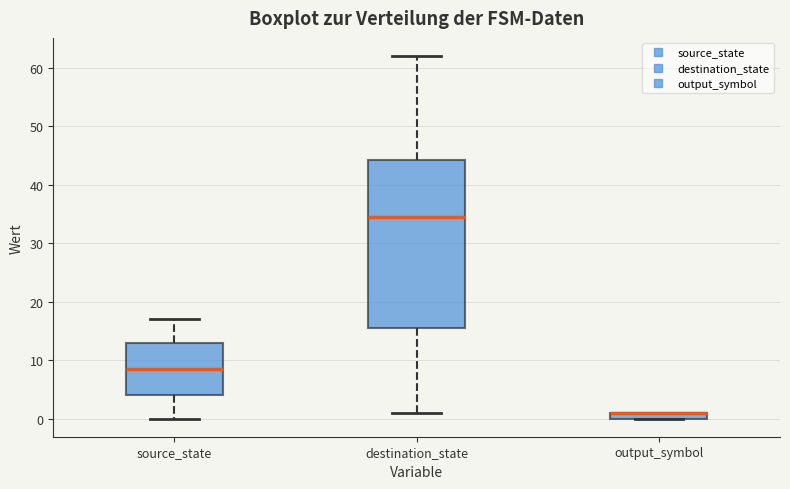

Where does the lower whisker of the box for destination_state end on the y-axis? The values are not printed on the chart, so give them approximately, as read against the axis.

1